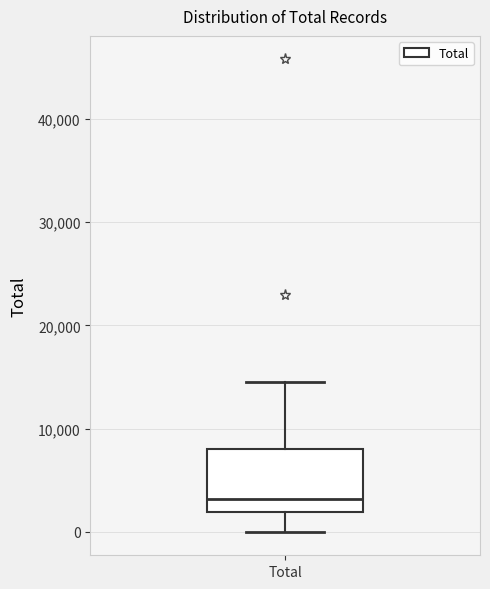

Read this box plot against the y-axis: the position of the median line, the range covered by the box, and the ends of both whiskers. The values are not printed on the chart, so give them approximately, as read against the axis.

median 3000, box 2000 to 8000, whiskers 0 to 14000